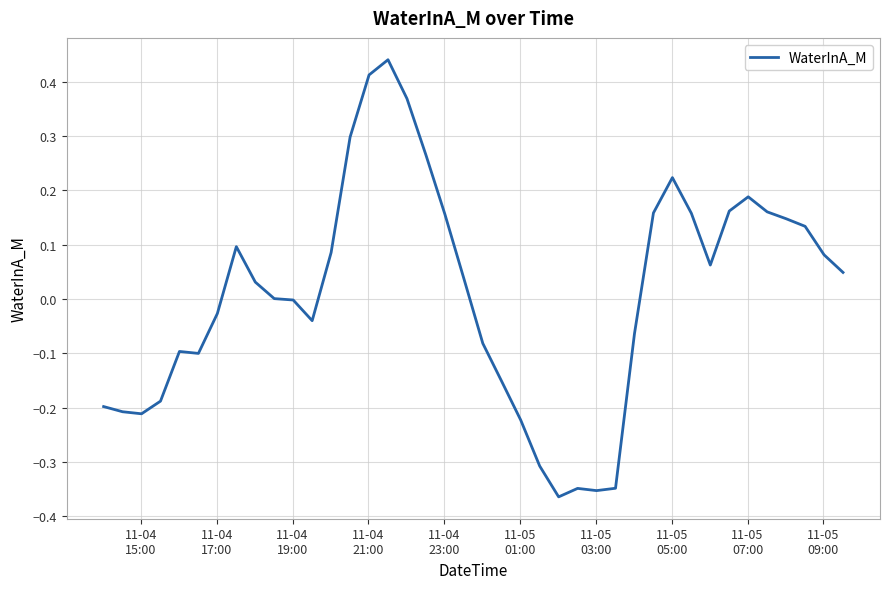

True or false: there are more than 1 points higher than both neighbors.

True